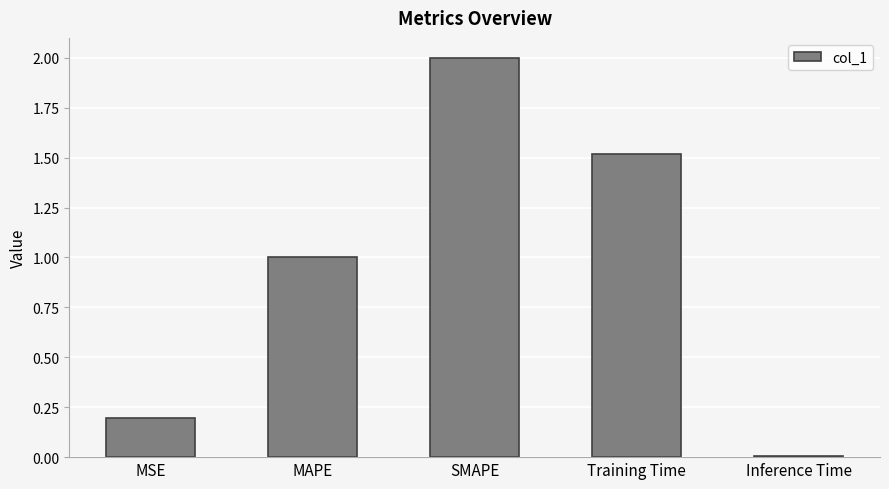

Are the bars grouped side by side (vs. stacked)?

No